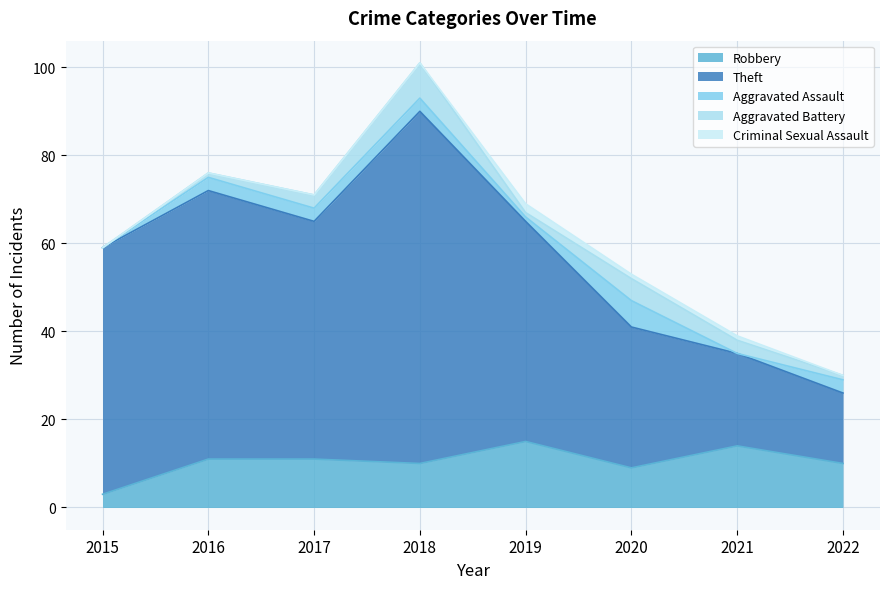

How many interior local peaks does the Robbery series have?

2